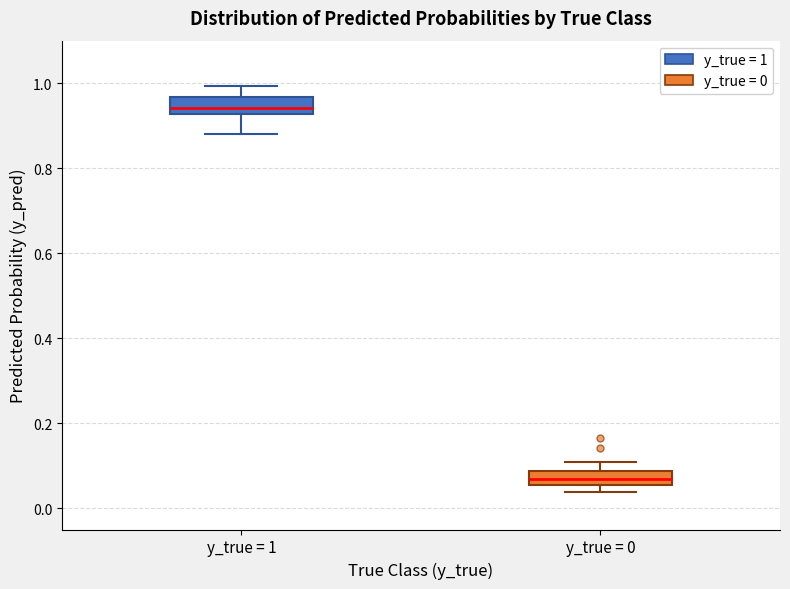

Where does the lower whisker of the box for y_true = 1 end on the y-axis? The values are not printed on the chart, so give them approximately, as read against the axis.

0.88